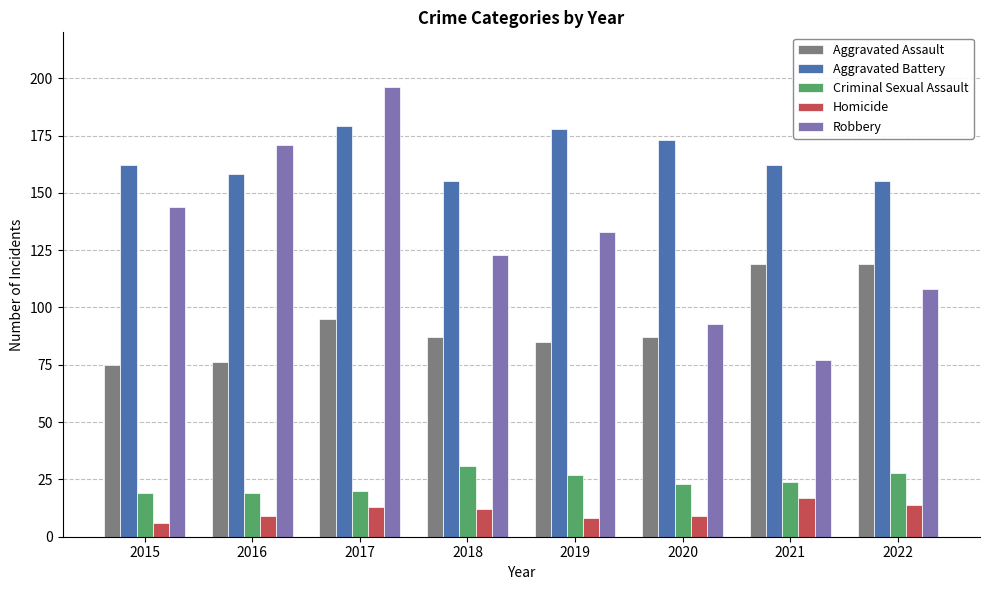

At which category is the sum across all series the highest?

2017